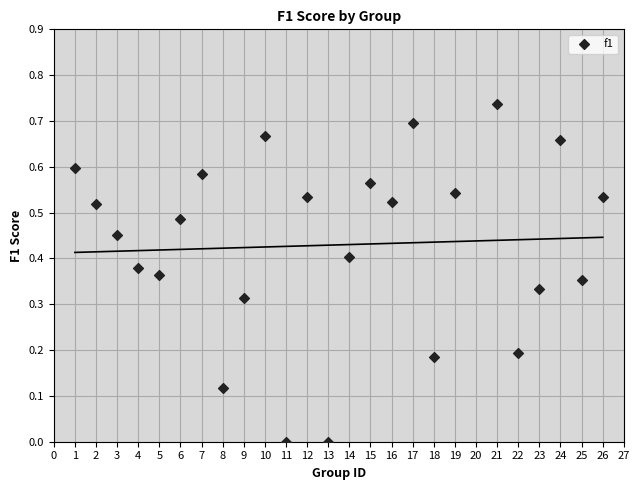

What is the range of X values (max minus min)?

25.0